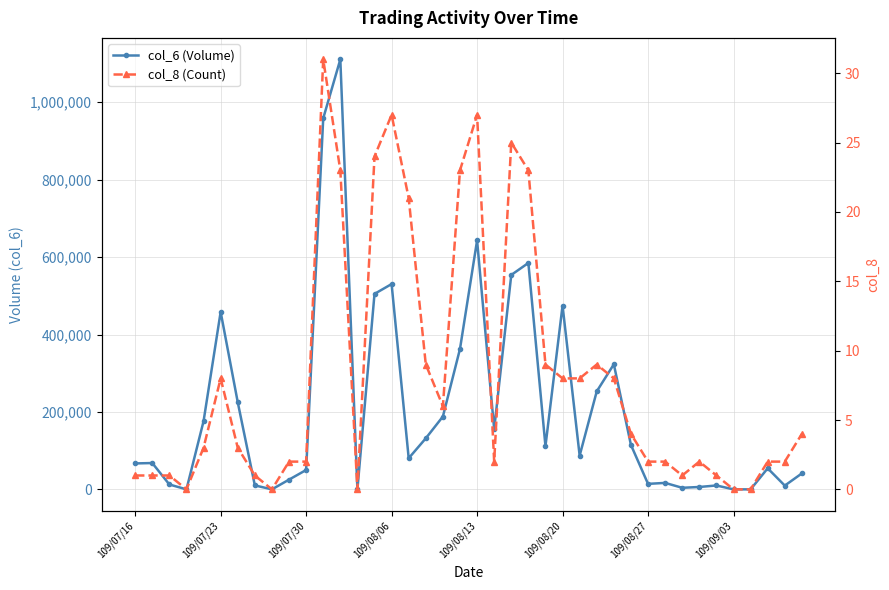

Which series has the widest spread of values?

col_6 (Volume)